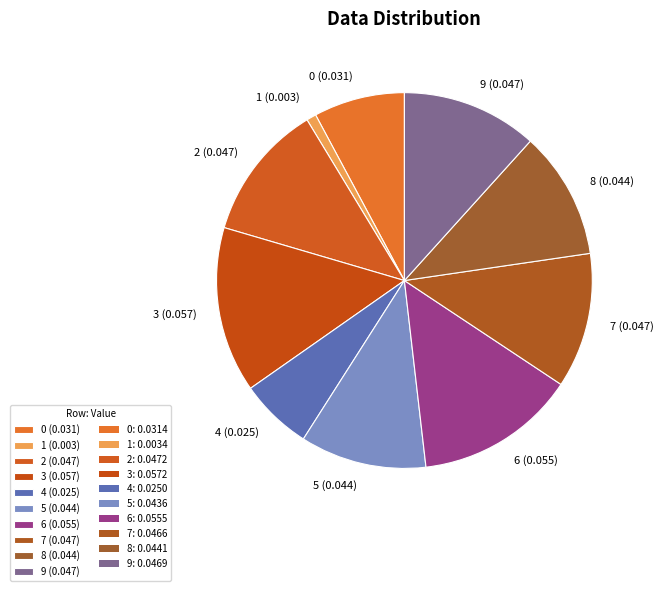

Count the number of slices in the pie.

10